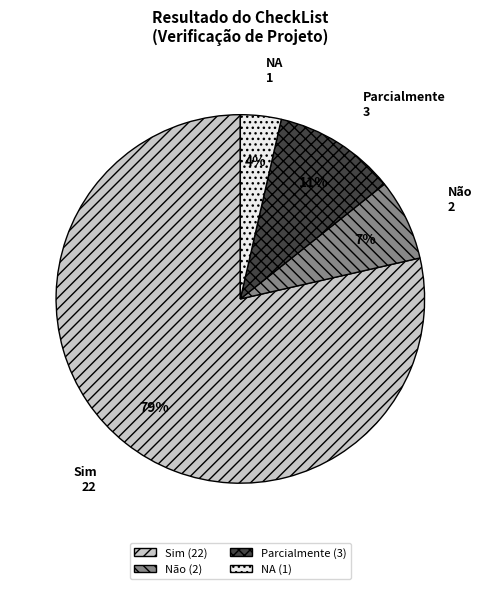

Does any single category account for the majority?

Yes